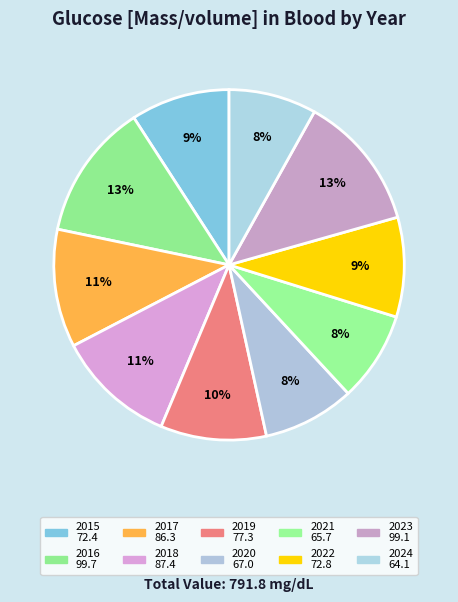

To the nearest percent, what is the average slice percentage?

10%